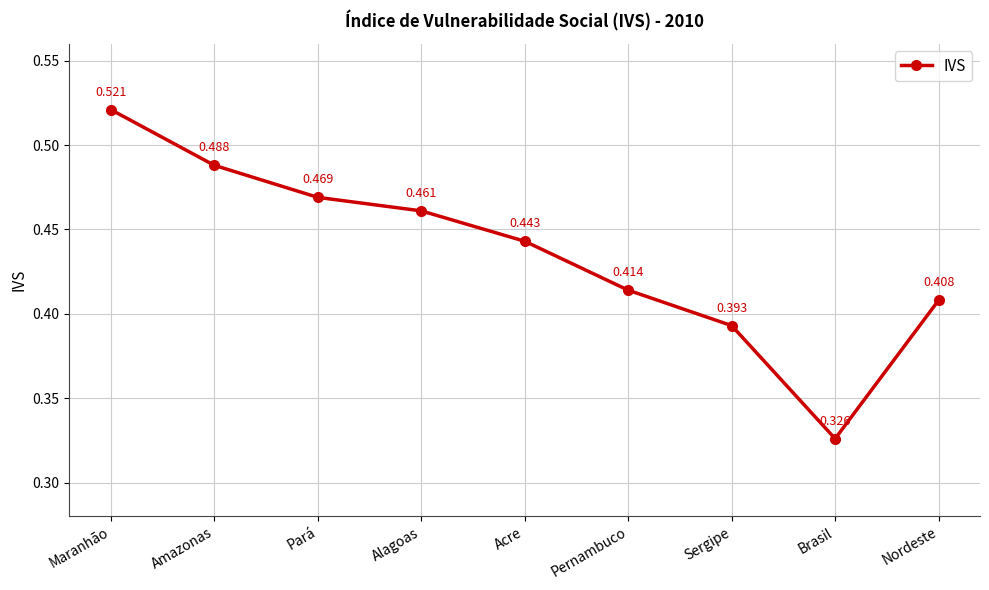

Is this an area chart (filled region under the line)?

No